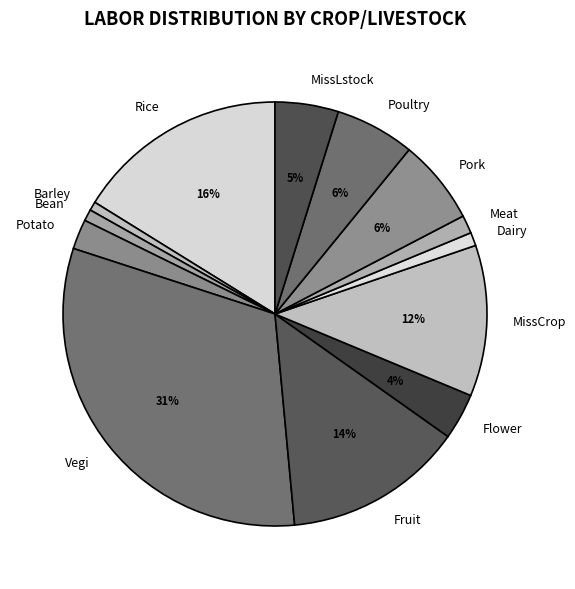

Which has a higher value, Poultry or MissCrop?

MissCrop